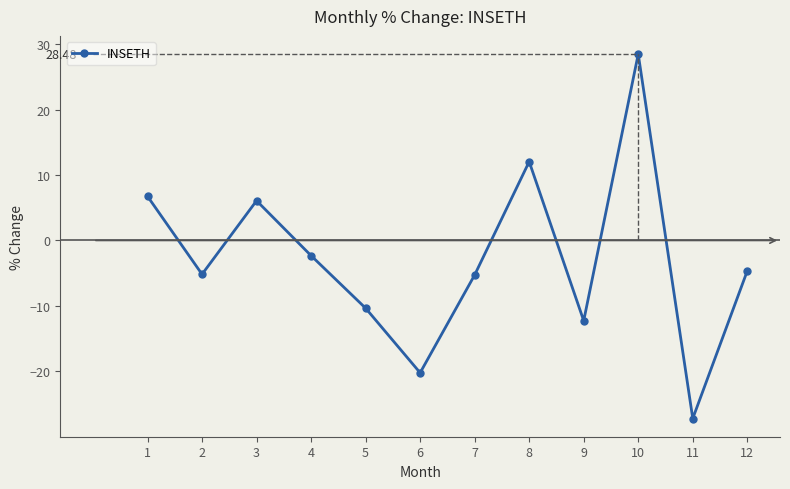

True or false: the data has more than 0 interior local peaks.

True